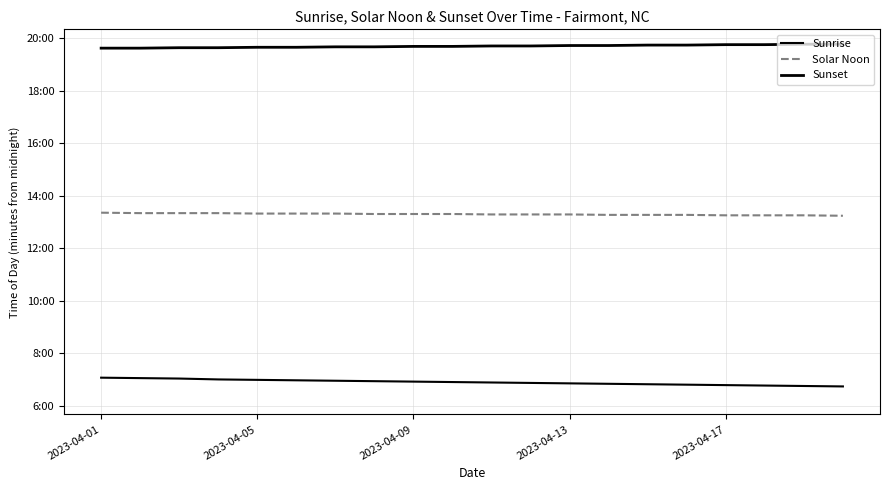

Which series has the largest total across all categories?

Sunset